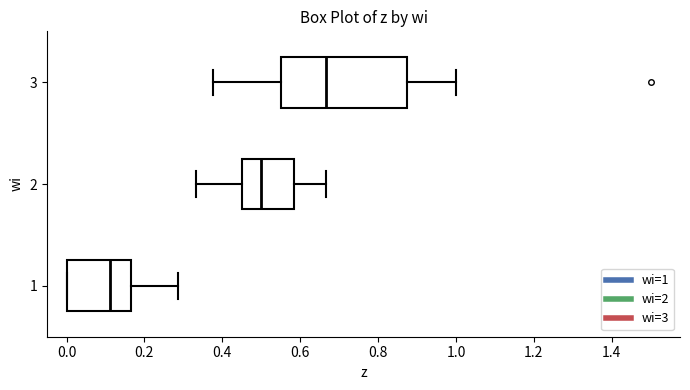

Comparing the boxes themselves (not the whiskers), which one is the widest?

3